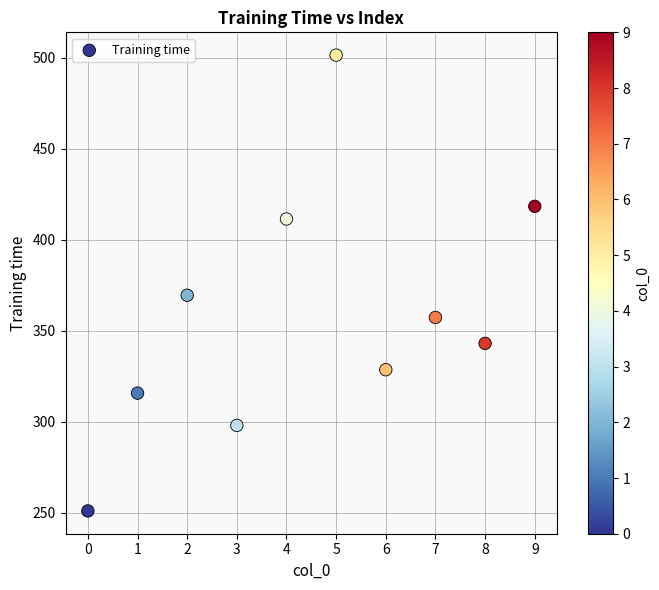

What Y value in the scatter plot is closest to 376?

369.5